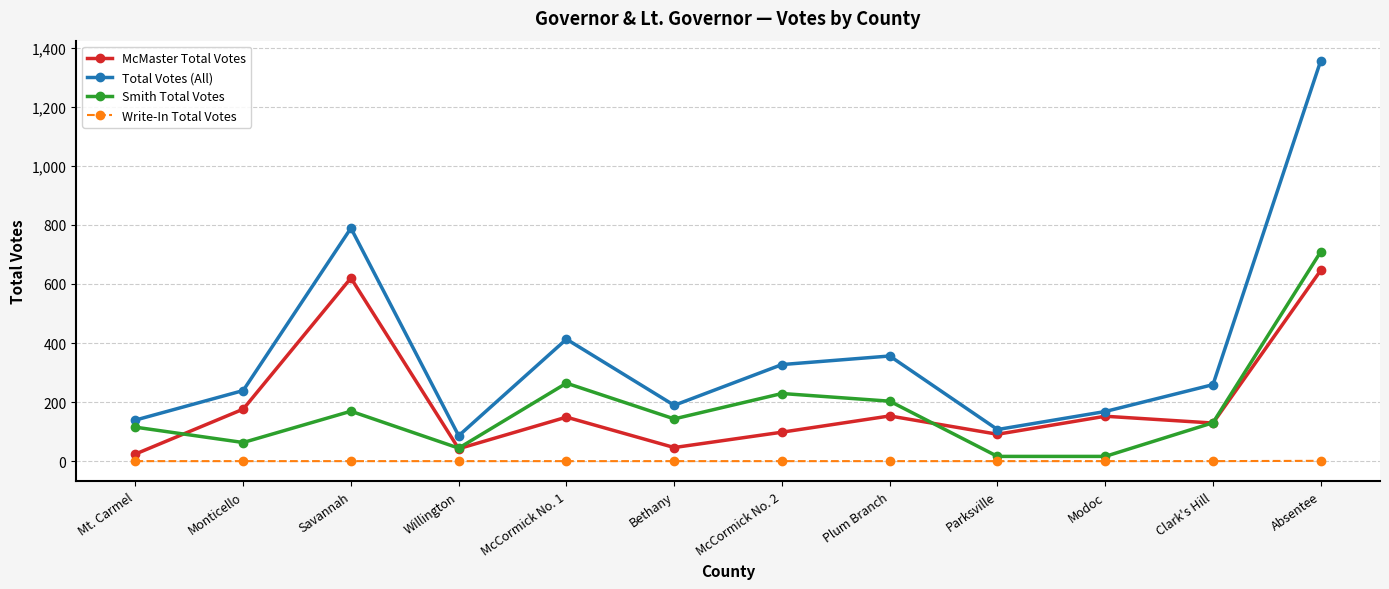

List the series in order of their peak value, highest first.

Total Votes (All), Smith Total Votes, McMaster Total Votes, Write-In Total Votes